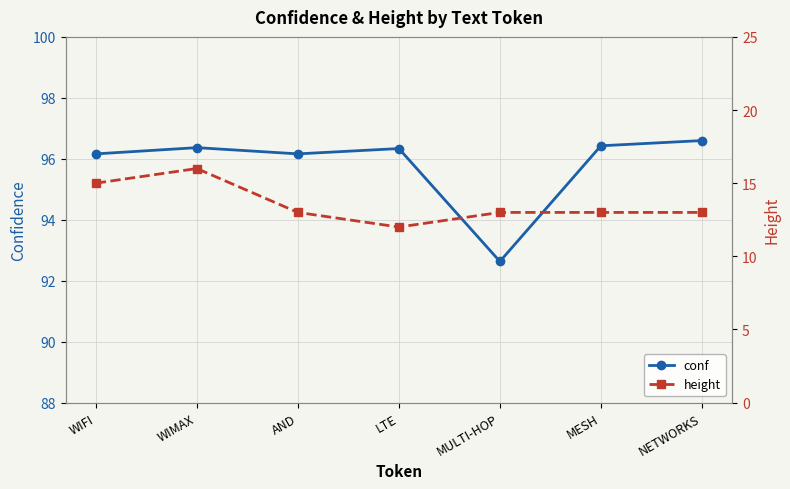

Which has a higher value, AND or WIFI?

AND